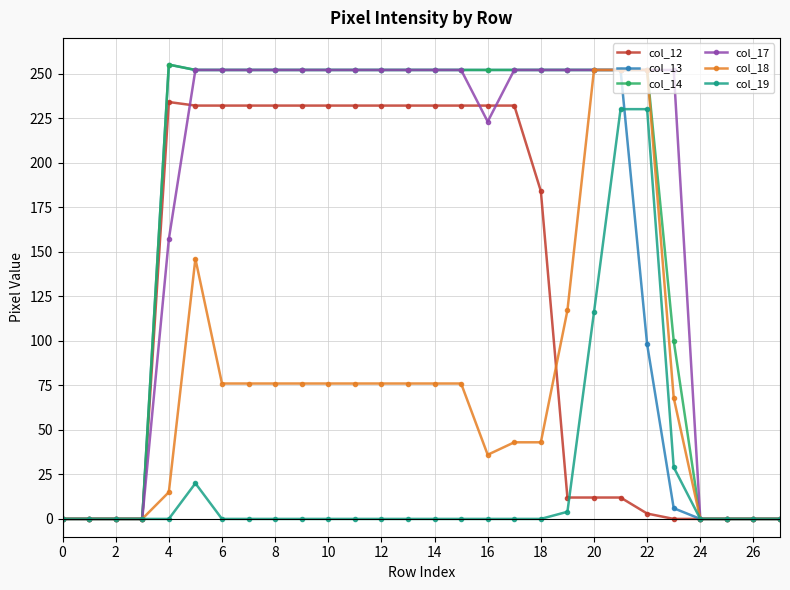

What are all the series names shown in the legend?

col_12, col_13, col_14, col_17, col_18, col_19